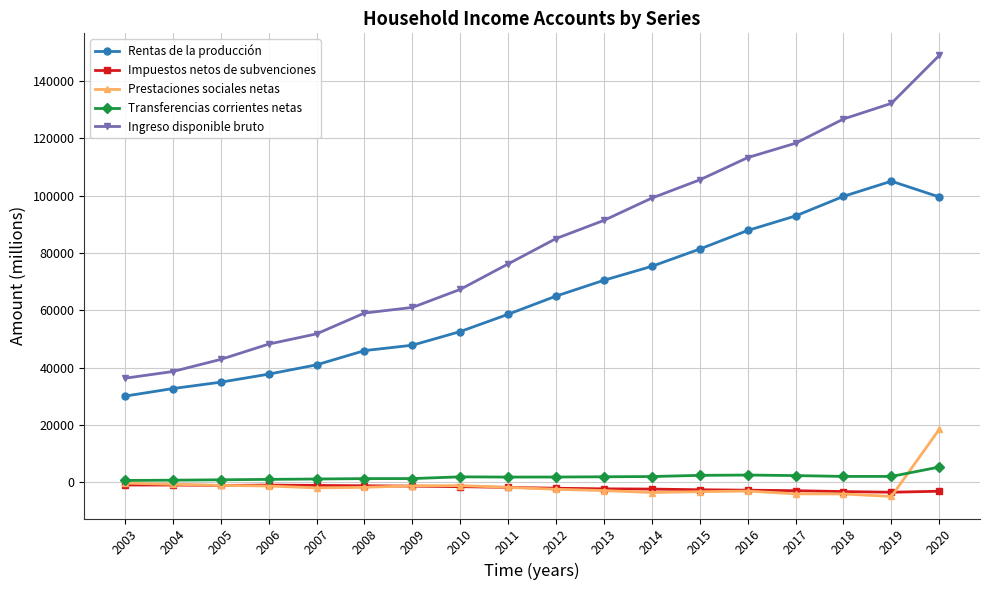

What is the value of the Rentas de la producción point at the 11th from the left?

70458